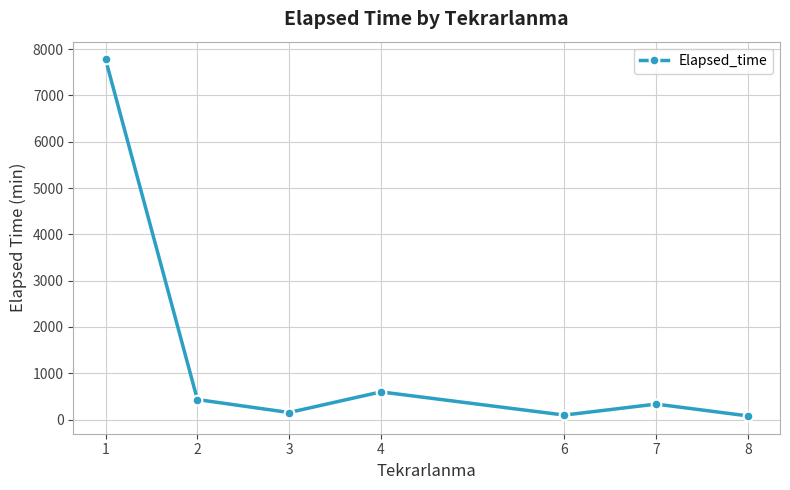

Where does the data first go above 335?

1